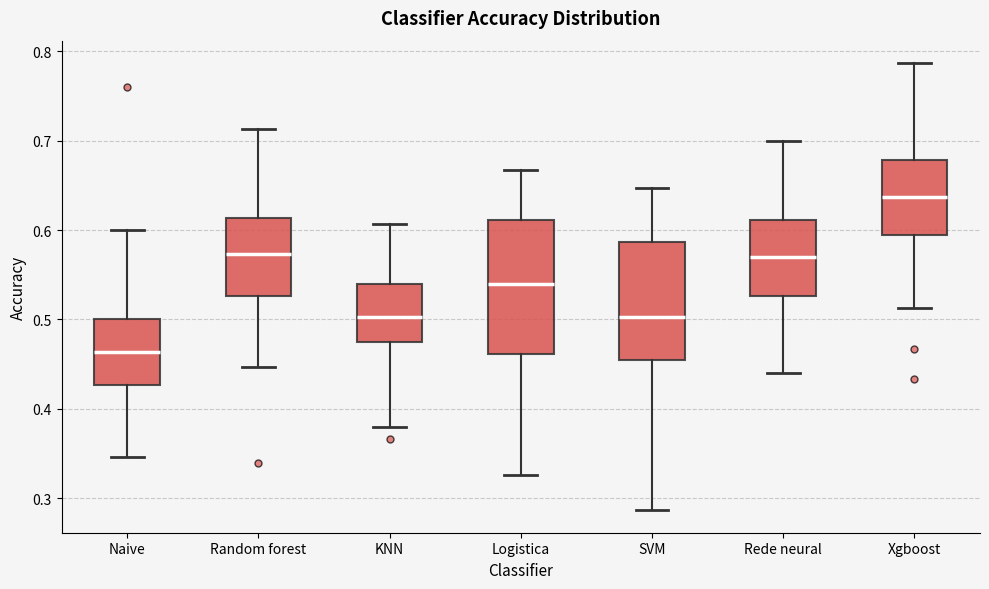

Reading left to right, read every box against the y-axis: the position of its median line, the range the box covers, and the ends of its whiskers. The values are not printed on the chart, so give them approximately, as read against the axis.

Naive: median 0.46, box 0.43 to 0.50, whiskers 0.35 to 0.60
Random forest: median 0.57, box 0.53 to 0.61, whiskers 0.45 to 0.71
KNN: median 0.50, box 0.48 to 0.54, whiskers 0.38 to 0.61
Logistica: median 0.54, box 0.46 to 0.61, whiskers 0.33 to 0.67
SVM: median 0.50, box 0.46 to 0.59, whiskers 0.29 to 0.65
Rede neural: median 0.57, box 0.53 to 0.61, whiskers 0.44 to 0.70
Xgboost: median 0.64, box 0.60 to 0.68, whiskers 0.51 to 0.79